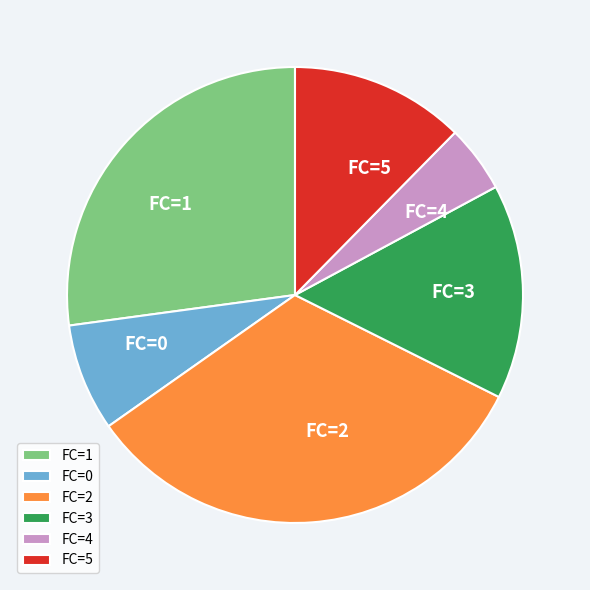

Which has a higher value, FC=2 or FC=1?

FC=2